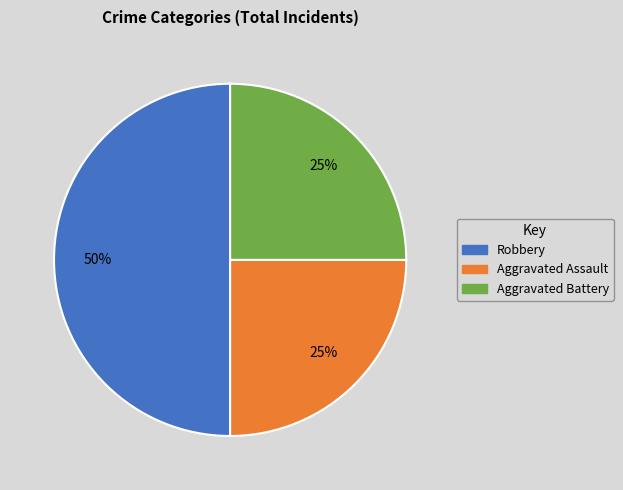

Combined, do Aggravated Battery and Robbery account for over 50%?

Yes